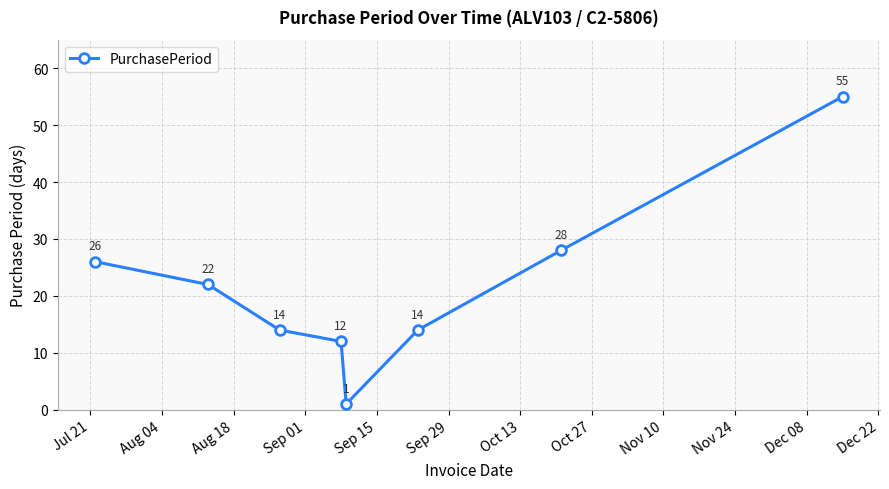

What is the greatest value displayed?

55